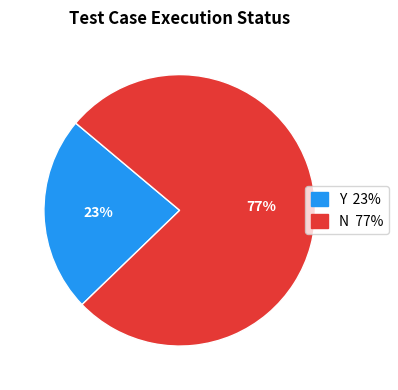

Which slice is the largest?

N